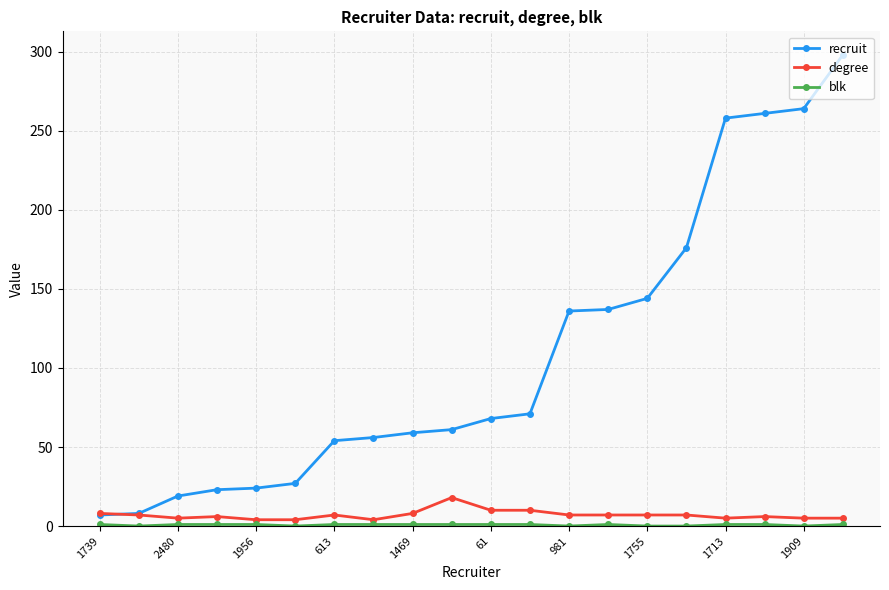

Which series has the widest spread of values?

recruit